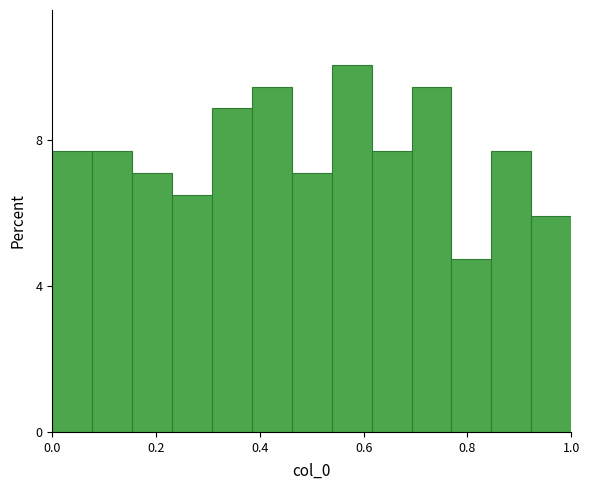

Around what value on the x-axis is the tallest bar? Give the approximate position of its centre, as read against the axis.

0.58